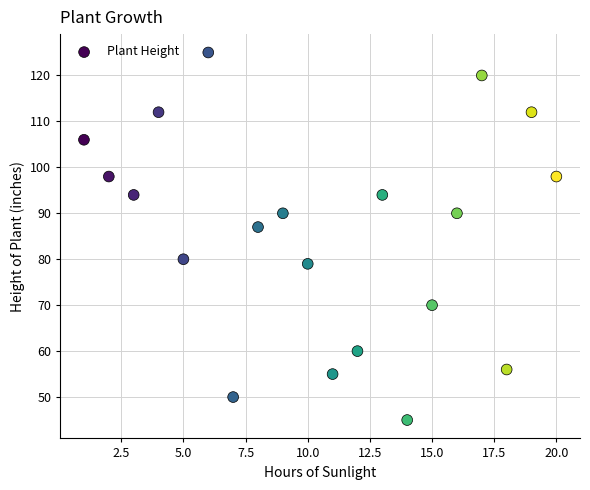

What Y value in the scatter plot is closest to 85?

87